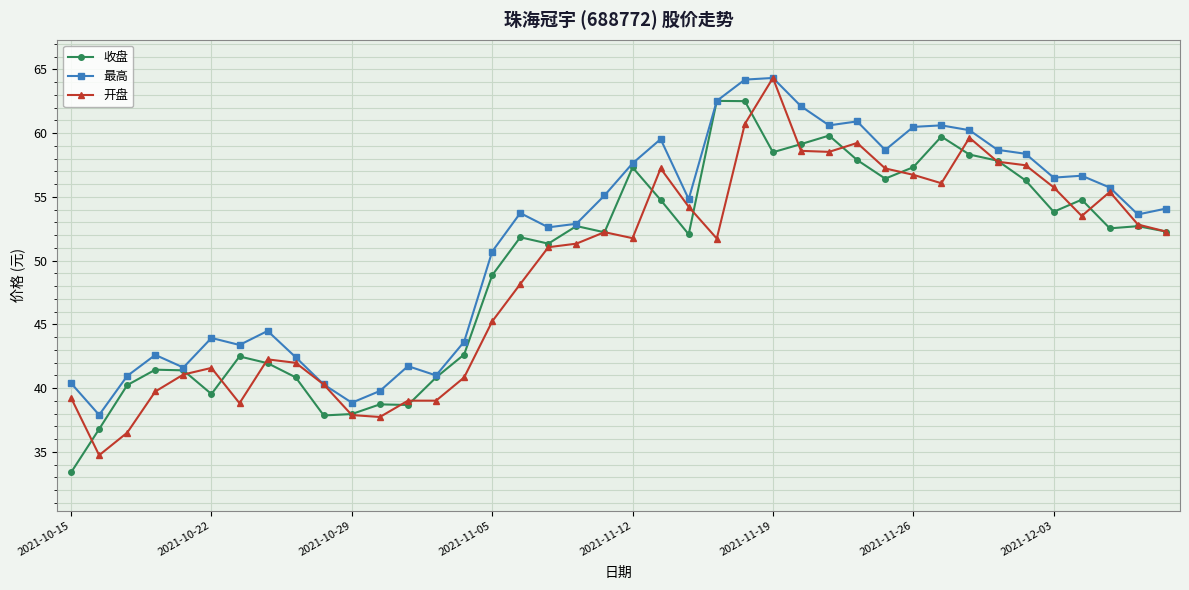

True or false: 收盘 has more than 2 interior local peaks.

True